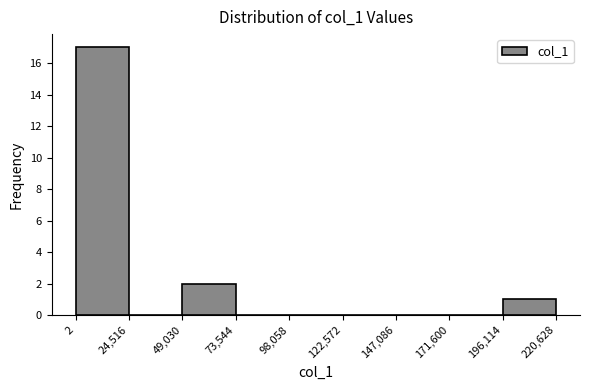

How tall is the bar that spans 2 to 24,516 on the x-axis? The values are not printed on the chart, so give them approximately, as read against the axis.

17